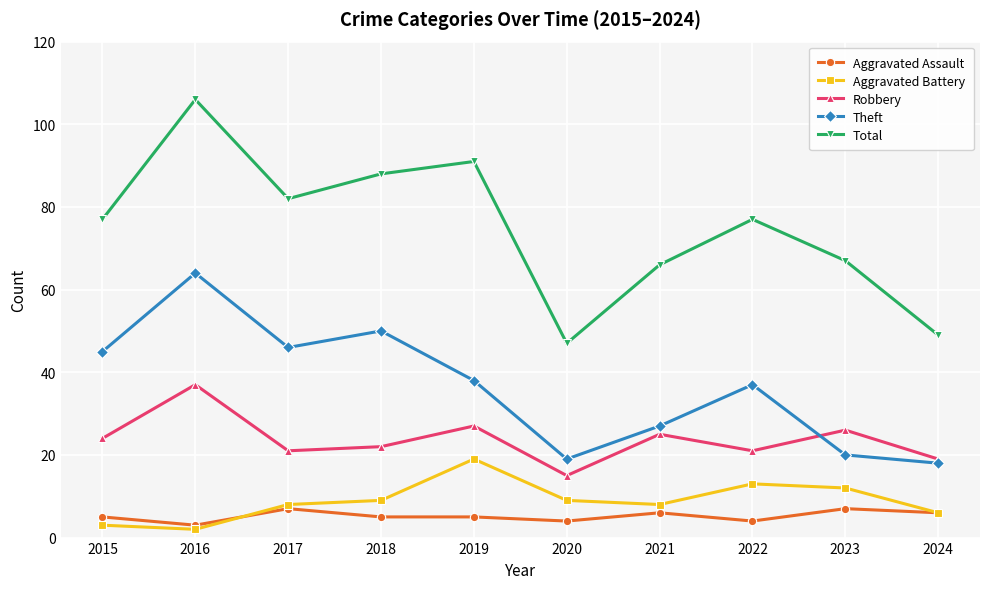

Is this an area chart (filled region under the line)?

No